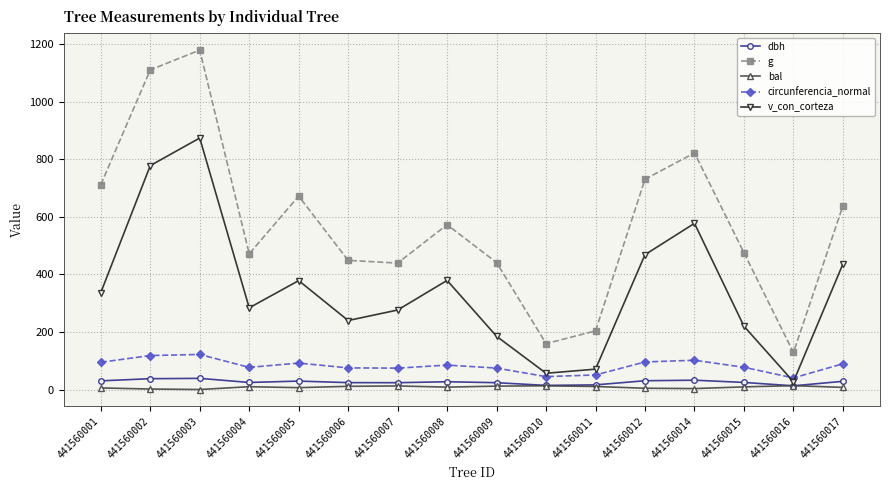

Which series has the largest total across all categories?

g